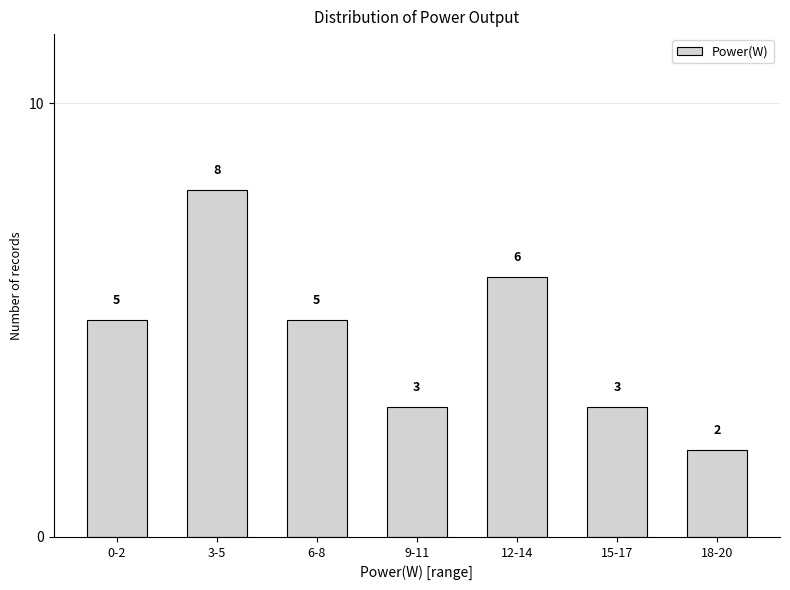

Reading left to right, what are all the values shown in this chart?

0-2=5	3-5=8	6-8=5	9-11=3	12-14=6	15-17=3	18-20=2